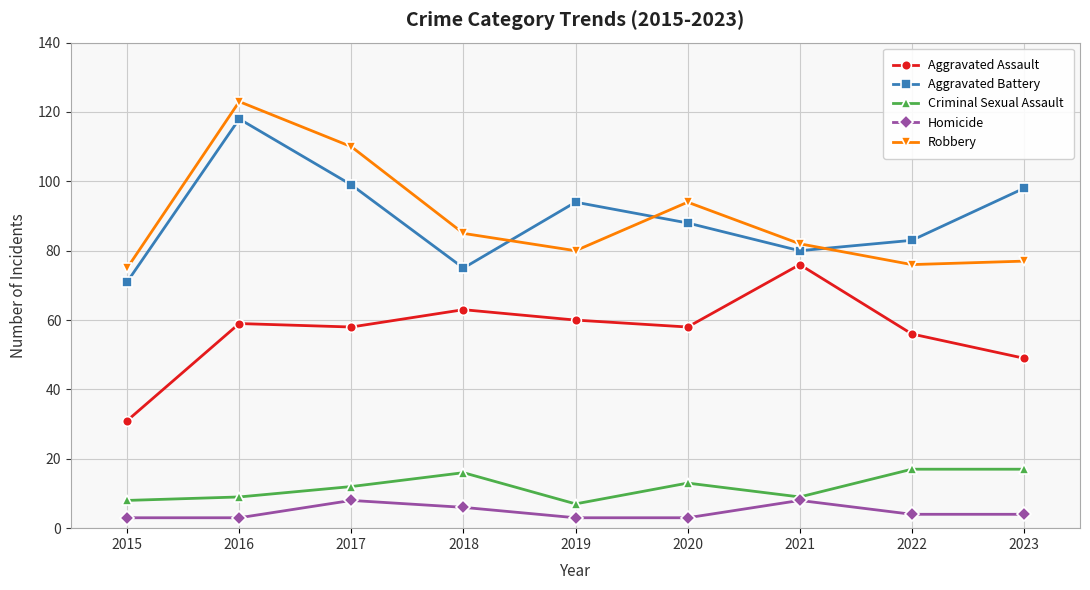

Between 2016 and 2018, which series saw the biggest shift?

Aggravated Battery